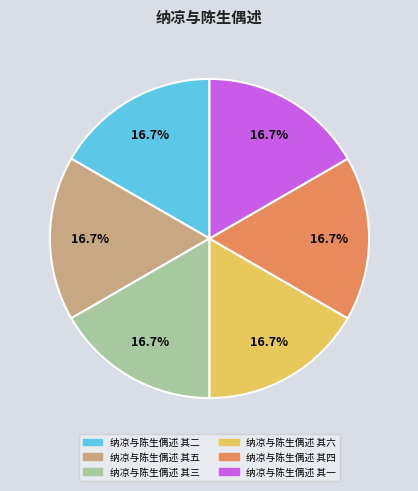

Does 纳凉与陈生偶述 其三 represent more than half of the total?

No